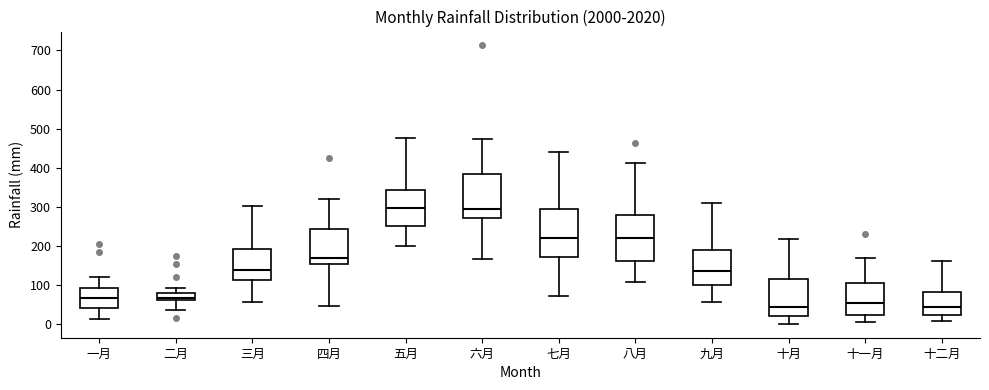

Where is the upper edge of the box for 十二月 on the y-axis? The values are not printed on the chart, so give them approximately, as read against the axis.

80